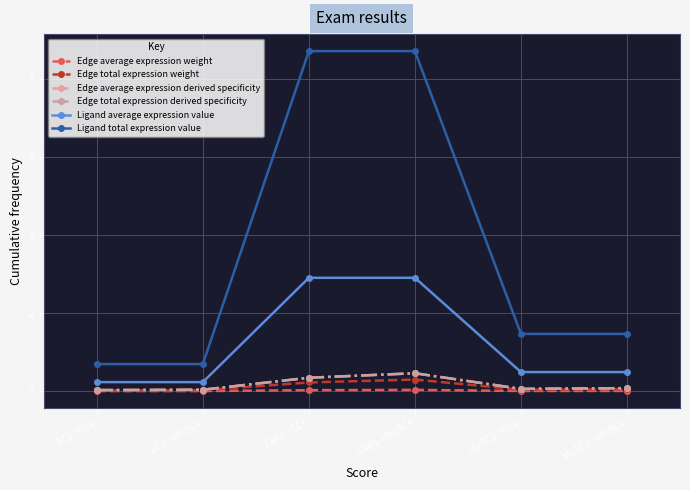

What is the label of the 3rd point from the right?

FAPs->MuSCs